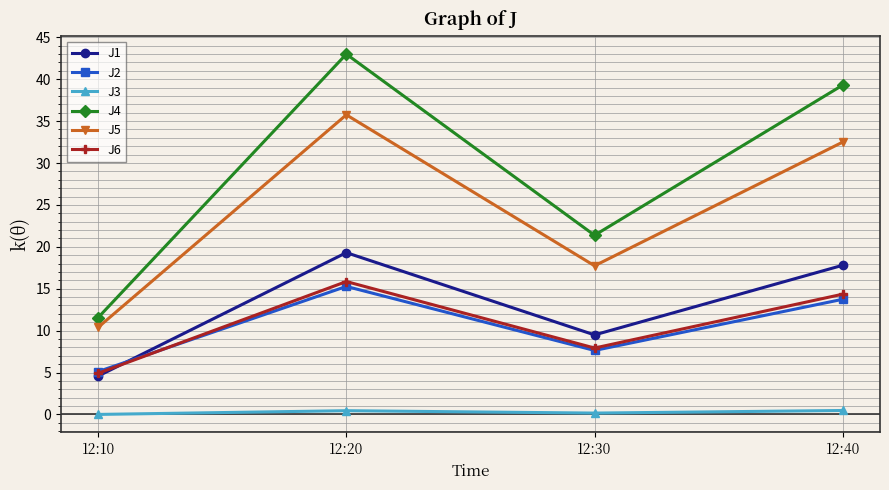

How many data points in J4 are above 39?

2